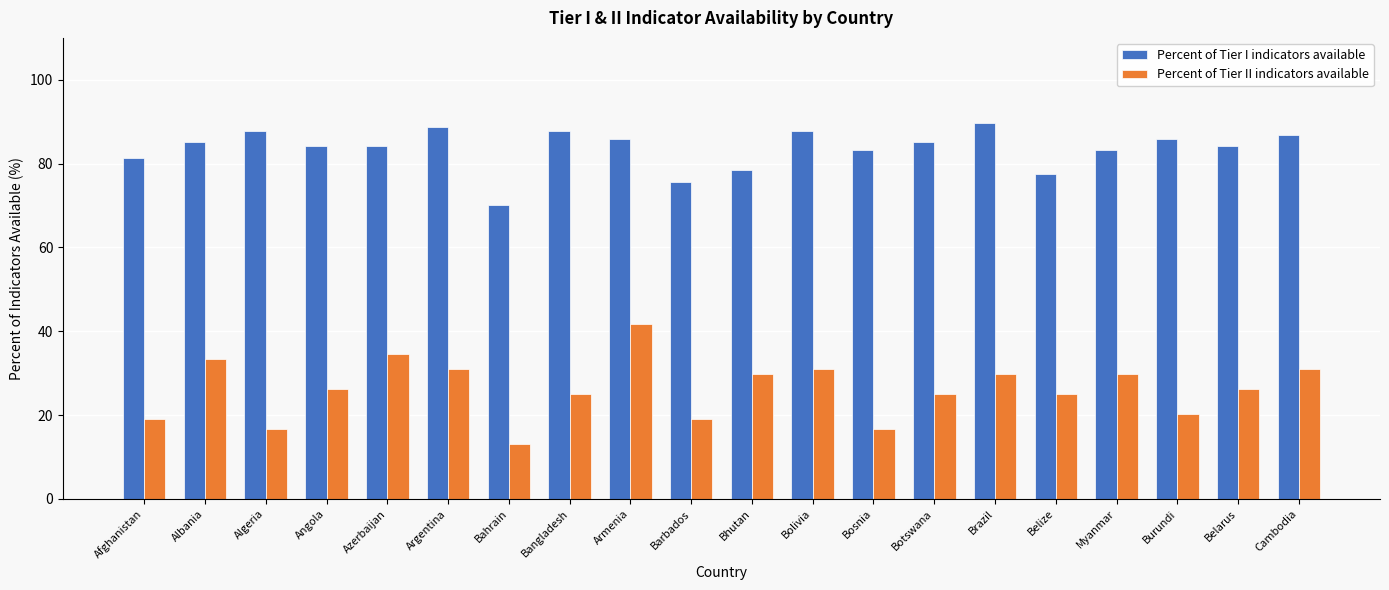

What is the value of the Percent of Tier II indicators available bar at the 18th from the left?

20.2